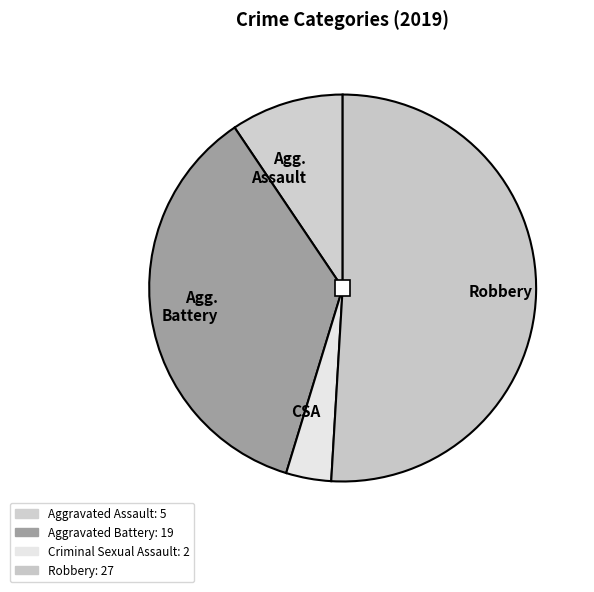

Does Aggravated Battery account for over 50% of the chart?

No